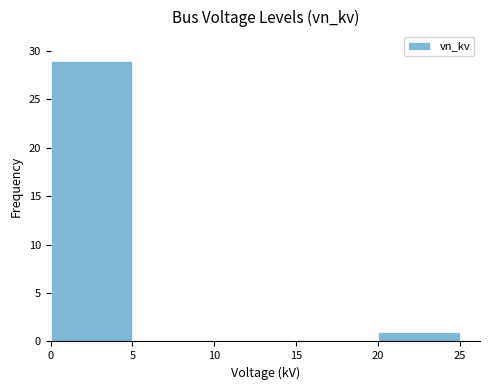

Over which range of the x-axis is the bar tallest?

0 to 5